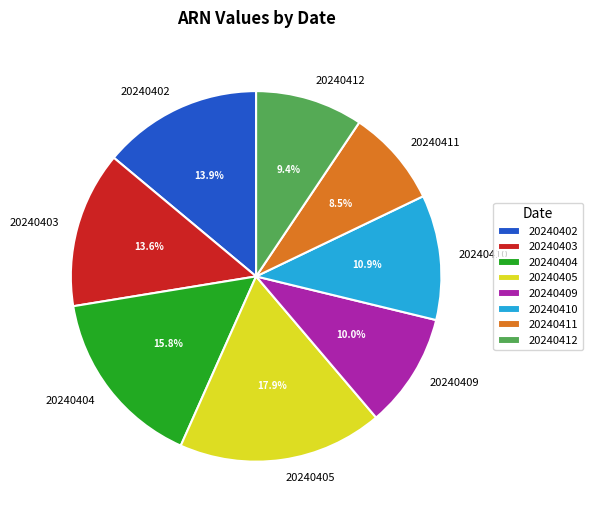

Combined, do 20240410 and 20240404 account for over 50%?

No